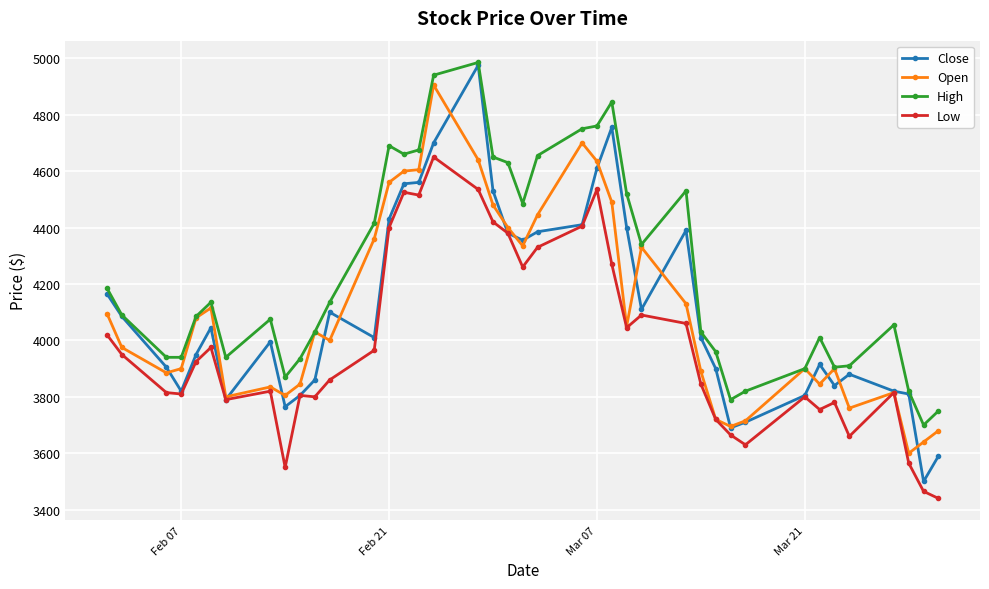

Which series has the widest spread of values?

Close